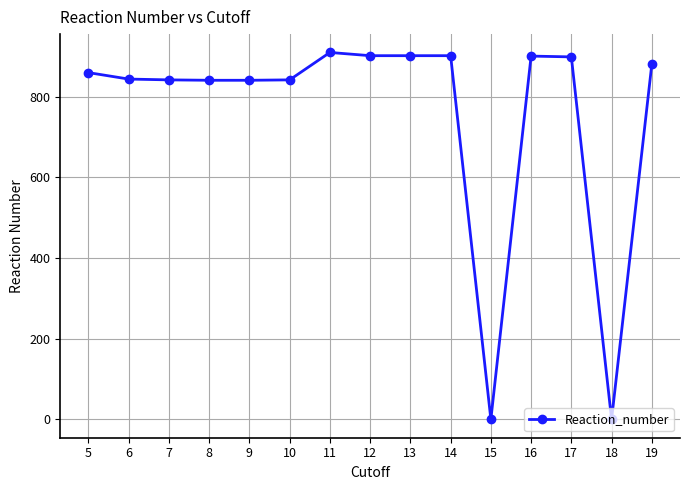

What is the value of the 12th point from the left?

901